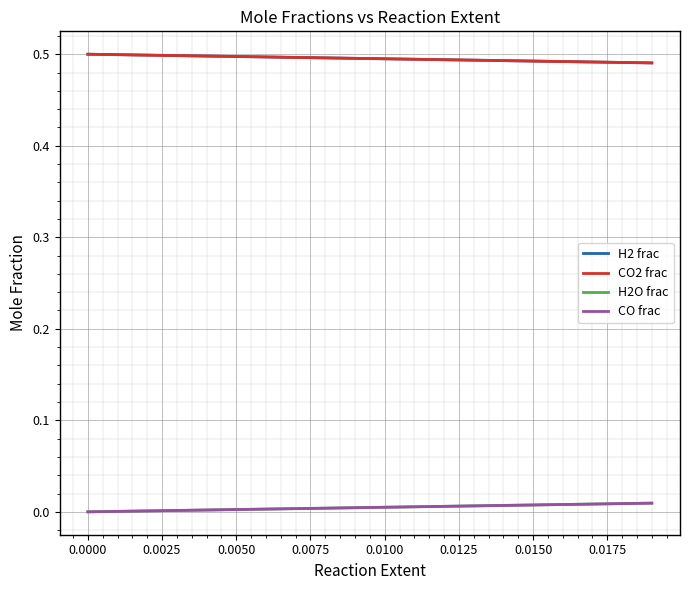

True or false: H2 frac and CO2 frac cross at least once.

False